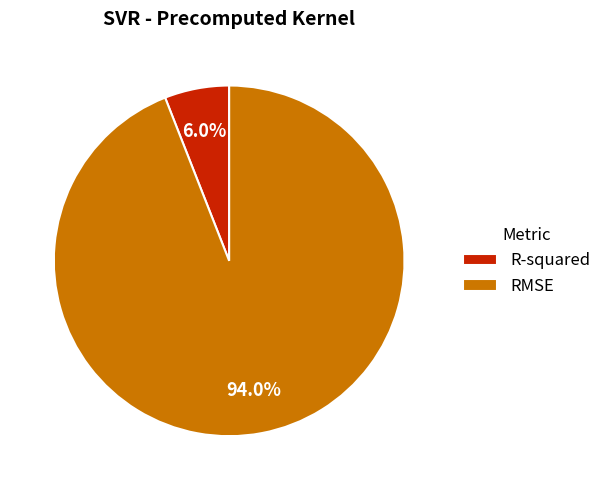

Which category has the biggest portion of the pie?

RMSE